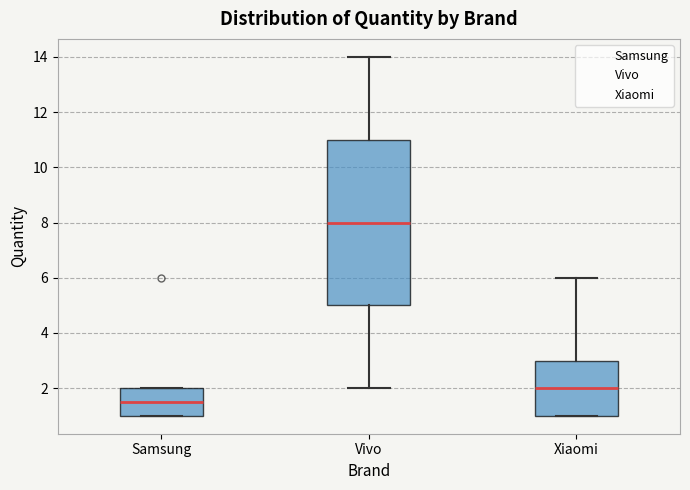

Where is the lower edge of the box for Vivo on the y-axis? The values are not printed on the chart, so give them approximately, as read against the axis.

5.0